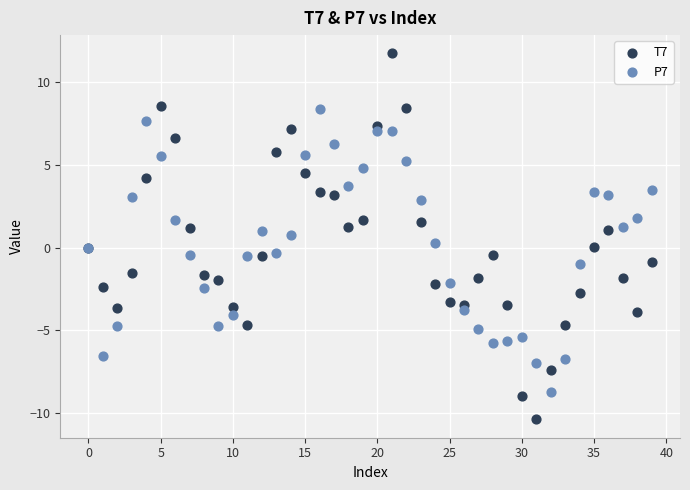

Which series reaches the minimum Y coordinate?

T7